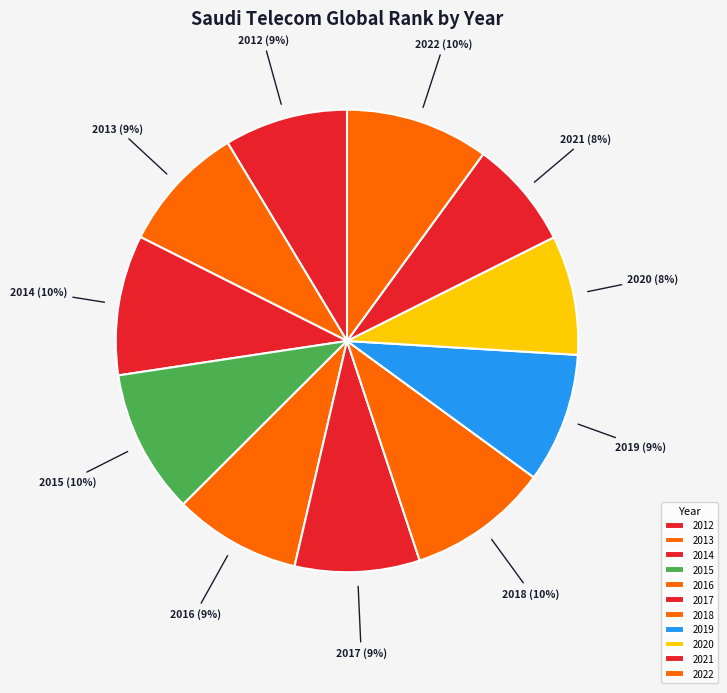

Does 2022 account for over 50% of the chart?

No